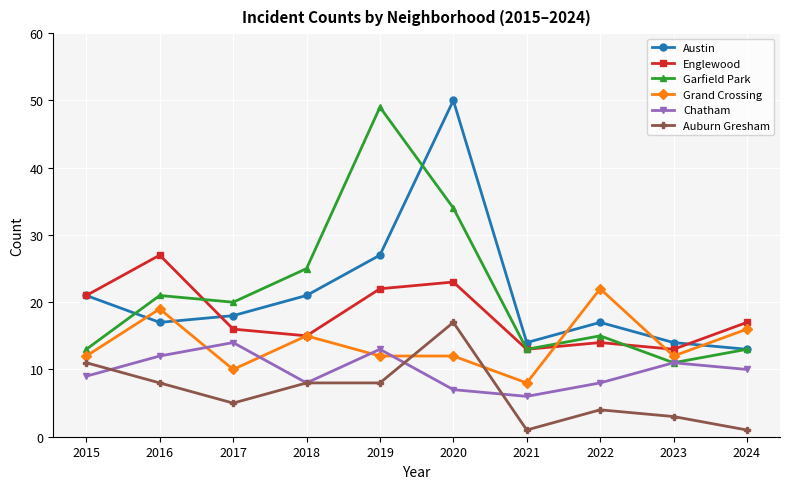

What value does the Garfield Park series have at 2015?

13